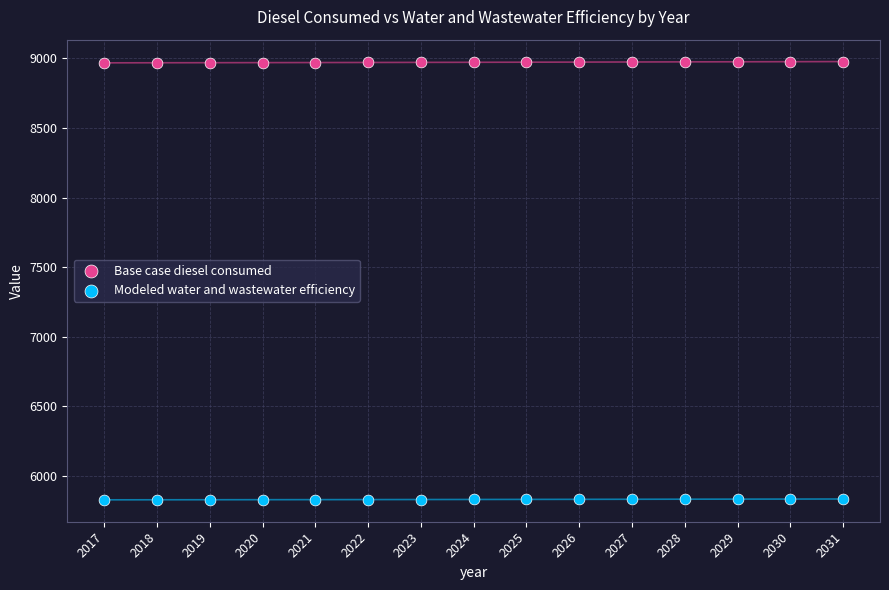

What is the X range (max minus min) for the scatter plot?

14.0